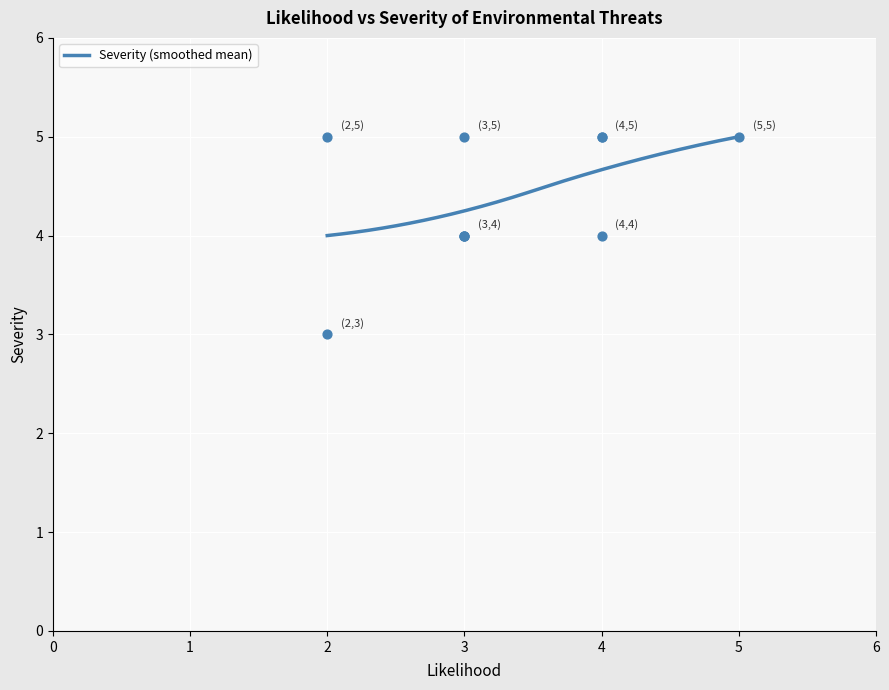

What is the ratio of the value at 3 to the value at 2?

0.8